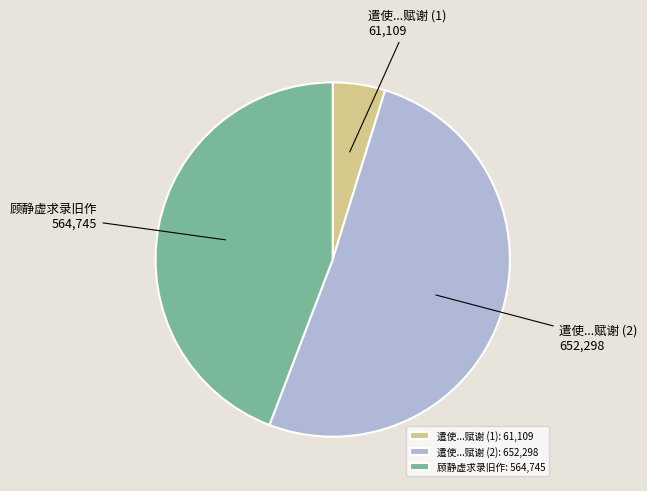

Rank the categories by value from highest to lowest.

遣使...赋谢 (2): 652,298, 顾静虚求录旧作: 564,745, 遣使...赋谢 (1): 61,109